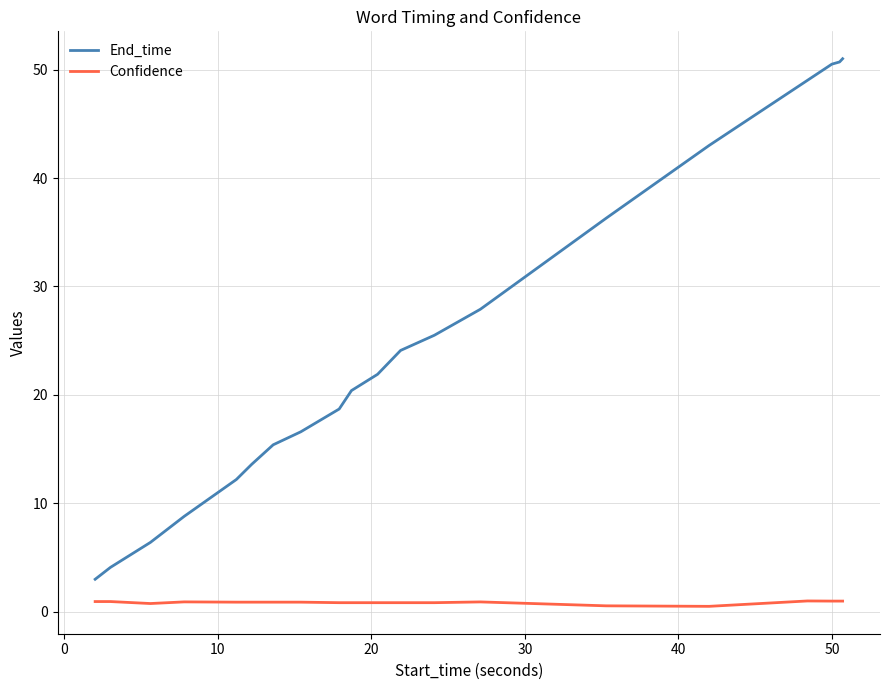

True or false: End_time and Confidence cross at least once.

False